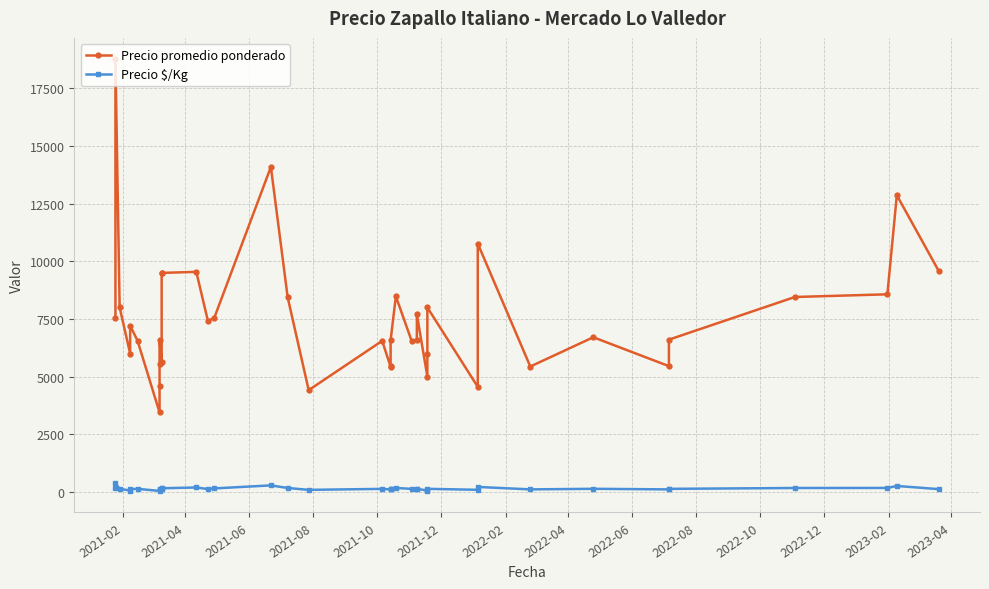

What is the maximum value shown in the chart?

18759